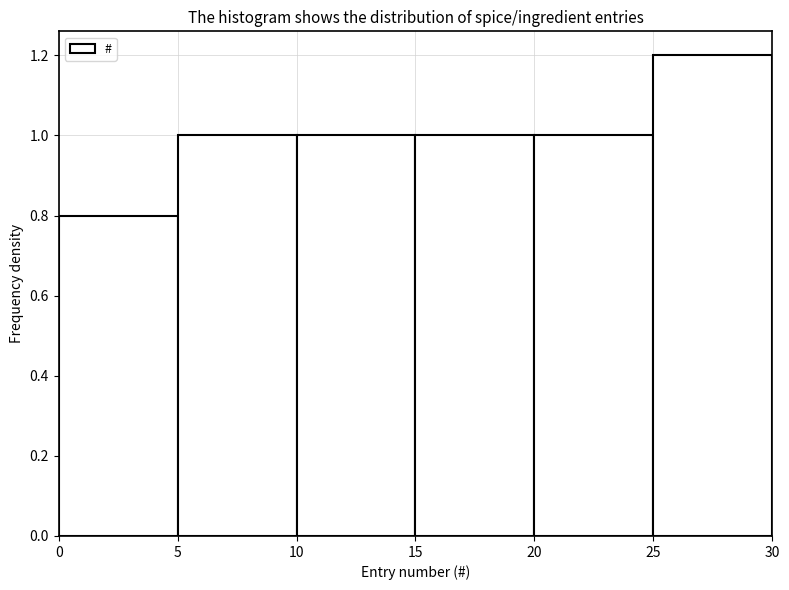

Reading left to right, list every bar in this chart as the range it spans on the x-axis followed by its height. The values are not printed on the chart, so give them approximately, as read against the axis.

0 to 5: 0.8
5 to 10: 1.0
10 to 15: 1.0
15 to 20: 1.0
20 to 25: 1.0
25 to 30: 1.2